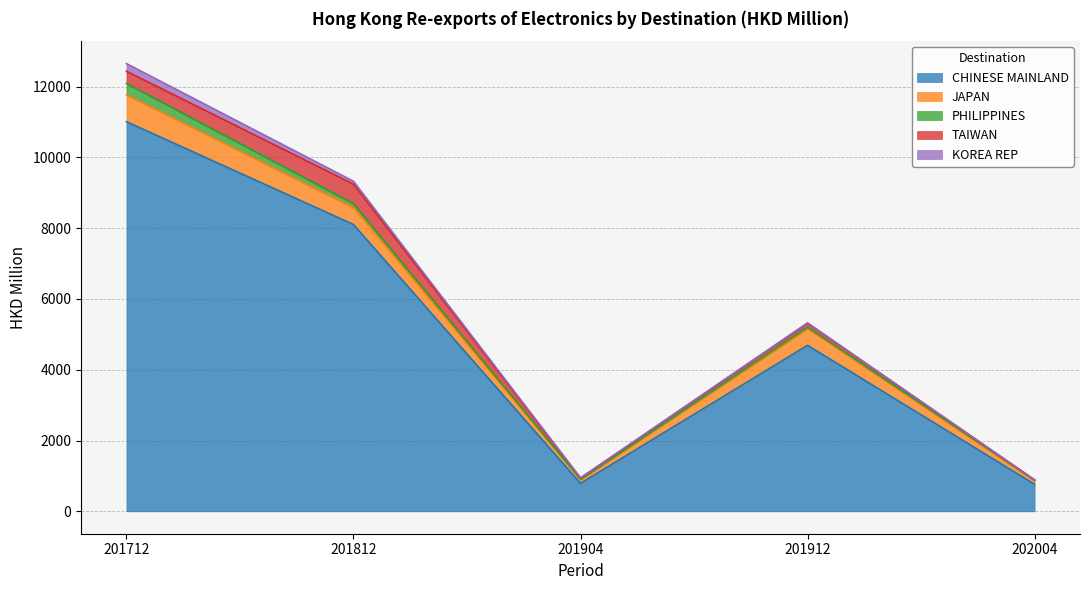

Which series has the largest range (max minus min)?

CHINESE MAINLAND